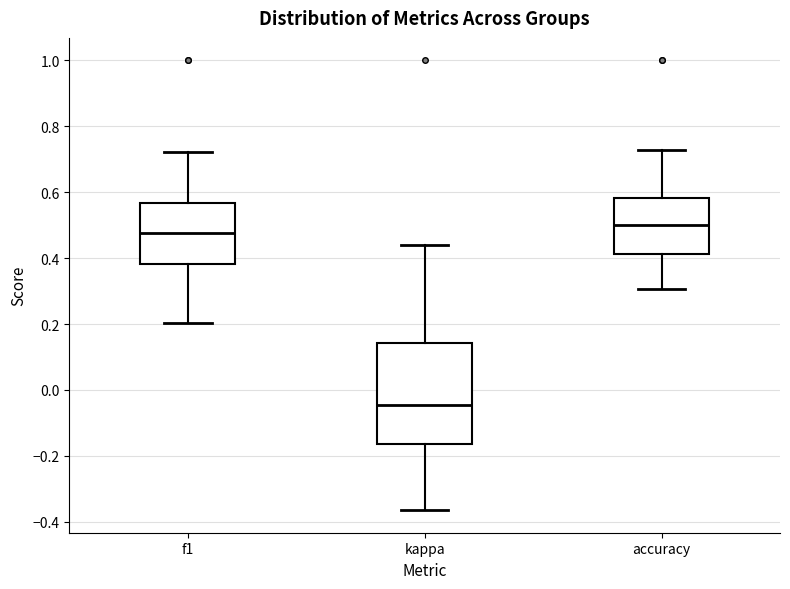

Which box is the tallest, from its lower edge to its upper edge?

kappa